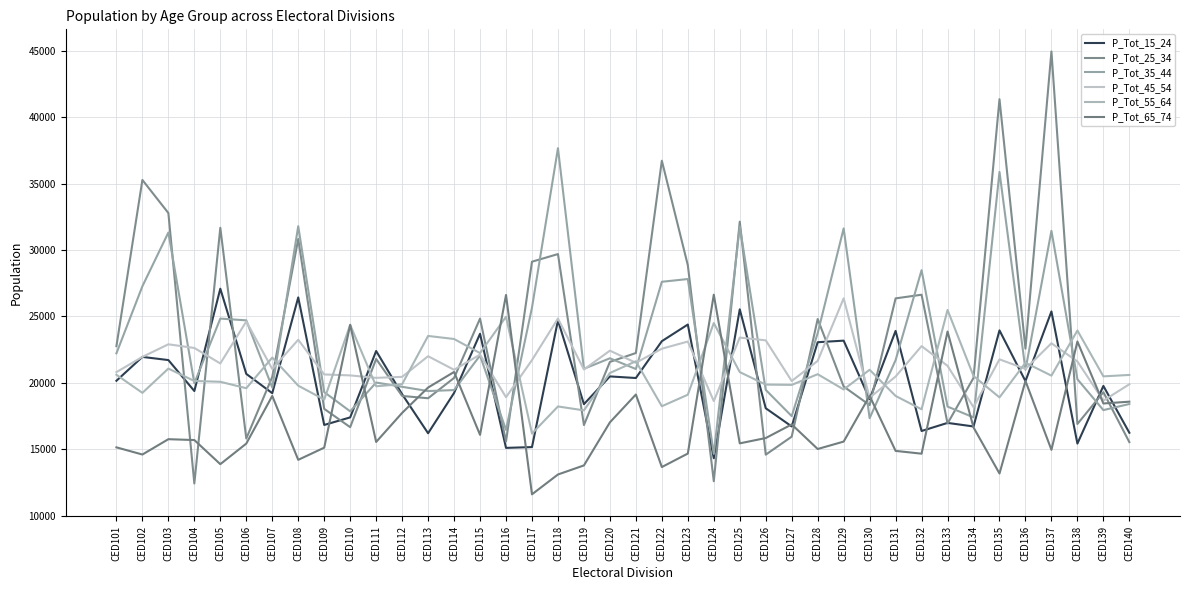

Reading left to right, transcribe all the data shown in this chart.

P_Tot_15_24: CED101=20162	CED102=21958	CED103=21720	CED104=19391	CED105=27091	CED106=20680	CED107=19228	CED108=26435	CED109=16838	CED110=17406	CED111=22402	CED112=19150	CED113=16213	CED114=19246	CED115=23699	CED116=15112	CED117=15172	CED118=24710	CED119=18402	CED120=20490	CED121=20370	CED122=23141	CED123=24394	CED124=14330	CED125=25538	CED126=18095	CED127=16725	CED128=23063	CED129=23182	CED130=18783	CED131=23914	CED132=16383	CED133=16992	CED134=16724	CED135=23953	CED136=20136	CED137=25379	CED138=15437	CED139=19773	CED140=16251
P_Tot_25_34: CED101=22767	CED102=35274	CED103=32784	CED104=12432	CED105=31675	CED106=15818	CED107=20457	CED108=30830	CED109=18049	CED110=16670	CED111=21802	CED112=19020	CED113=18847	CED114=20376	CED115=24843	CED116=15593	CED117=29123	CED118=29697	CED119=16829	CED120=21582	CED121=22251	CED122=36721	CED123=28860	CED124=12603	CED125=32135	CED126=14602	CED127=15957	CED128=24808	CED129=19730	CED130=18332	CED131=26362	CED132=26637	CED133=16948	CED134=20378	CED135=41351	CED136=22578	CED137=44942	CED138=16911	CED139=19302	CED140=15546
P_Tot_35_44: CED101=22229	CED102=27276	CED103=31319	CED104=19980	CED105=24842	CED106=24709	CED107=19654	CED108=31791	CED109=19311	CED110=17863	CED111=20029	CED112=19708	CED113=19388	CED114=19463	CED115=22062	CED116=16466	CED117=25666	CED118=37663	CED119=21063	CED120=21855	CED121=21046	CED122=27612	CED123=27817	CED124=14663	CED125=31773	CED126=19477	CED127=17502	CED128=23745	CED129=31629	CED130=17346	CED131=21715	CED132=28485	CED133=18220	CED134=17408	CED135=35876	CED136=20994	CED137=31446	CED138=20279	CED139=17955	CED140=18415
P_Tot_45_54: CED101=20812	CED102=21959	CED103=22907	CED104=22631	CED105=21465	CED106=24628	CED107=21049	CED108=23248	CED109=20639	CED110=20566	CED111=20382	CED112=20457	CED113=22010	CED114=20990	CED115=22132	CED116=18925	CED117=21719	CED118=24846	CED119=21011	CED120=22428	CED121=21516	CED122=22576	CED123=23115	CED124=18632	CED125=23413	CED126=23204	CED127=20142	CED128=21659	CED129=26366	CED130=18887	CED131=20481	CED132=22770	CED133=21285	CED134=18177	CED135=21774	CED136=21056	CED137=22985	CED138=21616	CED139=18668	CED140=19900
P_Tot_55_64: CED101=20615	CED102=19253	CED103=21079	CED104=20148	CED105=20086	CED106=19602	CED107=21909	CED108=19794	CED109=18747	CED110=24368	CED111=19750	CED112=19907	CED113=23536	CED114=23306	CED115=22246	CED116=24979	CED117=16191	CED118=18229	CED119=17935	CED120=20748	CED121=21629	CED122=18246	CED123=19113	CED124=24506	CED125=20815	CED126=19874	CED127=19851	CED128=20657	CED129=19508	CED130=20989	CED131=19021	CED132=18016	CED133=25491	CED134=20522	CED135=18912	CED136=21520	CED137=20547	CED138=23944	CED139=20494	CED140=20601
P_Tot_65_74: CED101=15152	CED102=14612	CED103=15766	CED104=15702	CED105=13887	CED106=15435	CED107=19023	CED108=14213	CED109=15129	CED110=24373	CED111=15558	CED112=17745	CED113=19654	CED114=20824	CED115=16092	CED116=26616	CED117=11617	CED118=13110	CED119=13793	CED120=17034	CED121=19128	CED122=13670	CED123=14685	CED124=26639	CED125=15452	CED126=15853	CED127=16878	CED128=15028	CED129=15586	CED130=19028	CED131=14886	CED132=14675	CED133=23867	CED134=16652	CED135=13183	CED136=20148	CED137=14966	CED138=23116	CED139=18454	CED140=18589